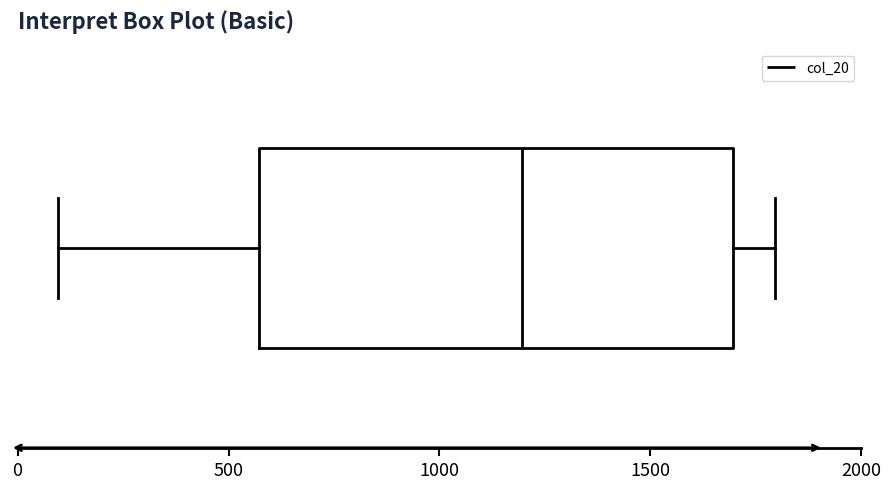

Where is the right edge of the box on the x-axis? The values are not printed on the chart, so give them approximately, as read against the axis.

1700